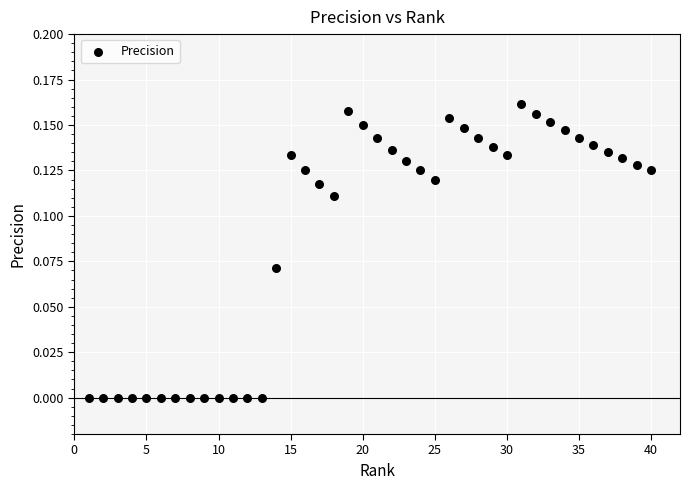

What is the range of X values (max minus min)?

39.0